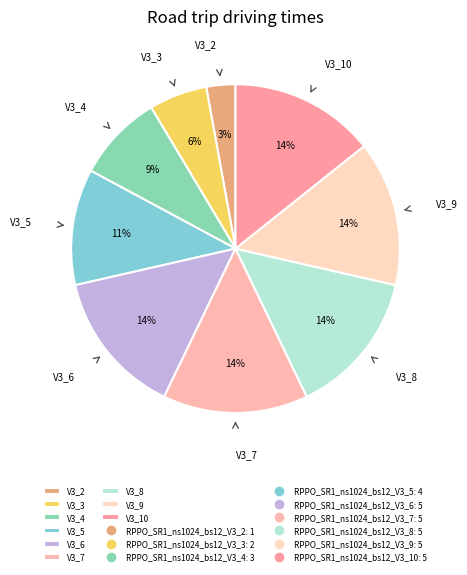

Does any single category account for the majority?

No